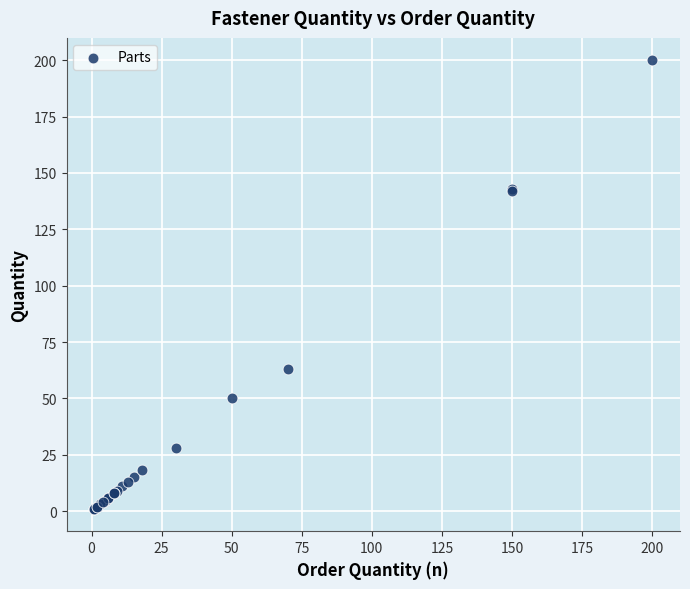

What Y value in the scatter plot is closest to 100?

63